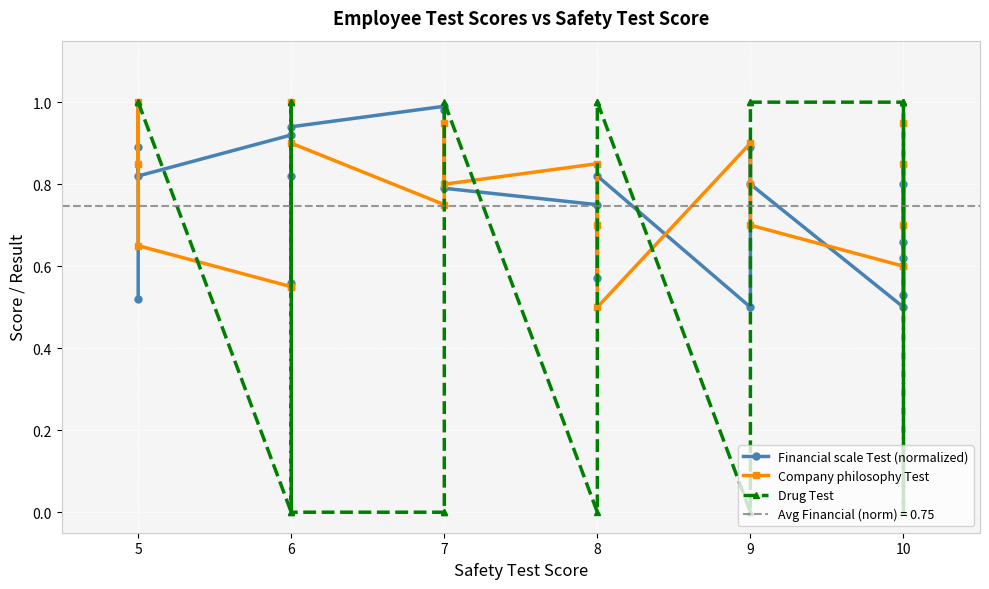

What is the label of the 10th point from the right?

11